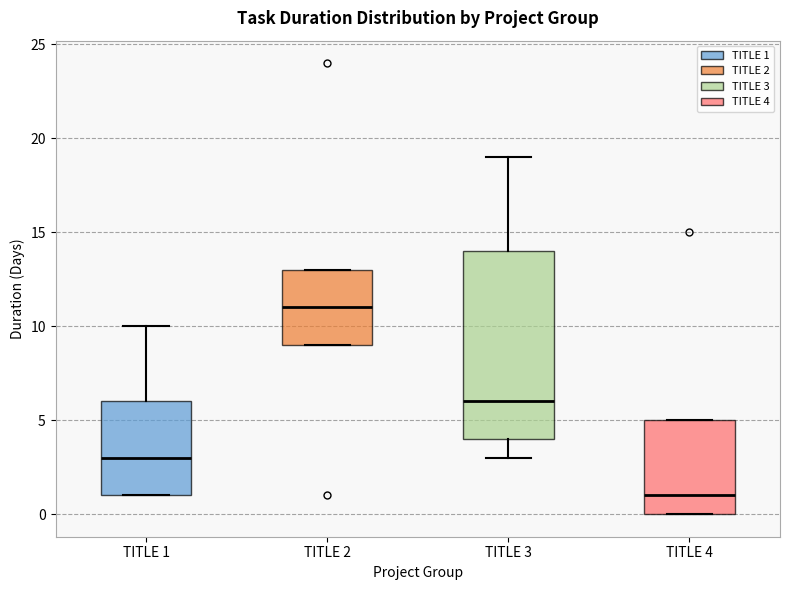

Where is the upper edge of the box for TITLE 3 on the y-axis? The values are not printed on the chart, so give them approximately, as read against the axis.

14